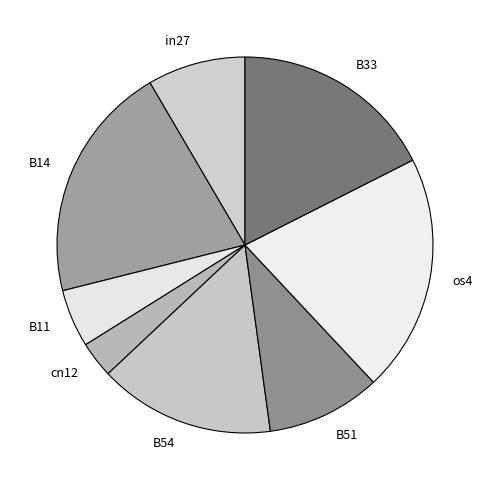

Is there any slice that represents more than half of the pie?

No